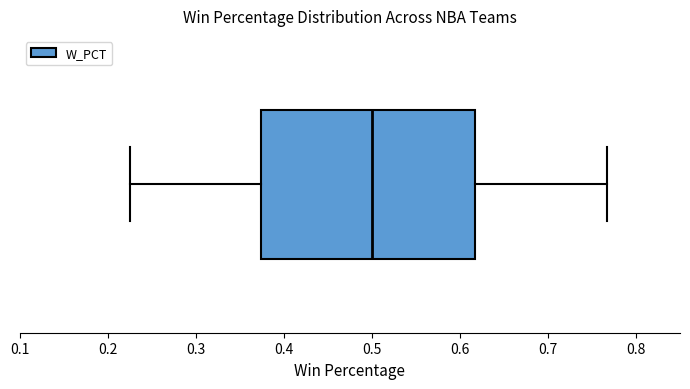

Where does the right whisker of the box end on the x-axis? The values are not printed on the chart, so give them approximately, as read against the axis.

0.77